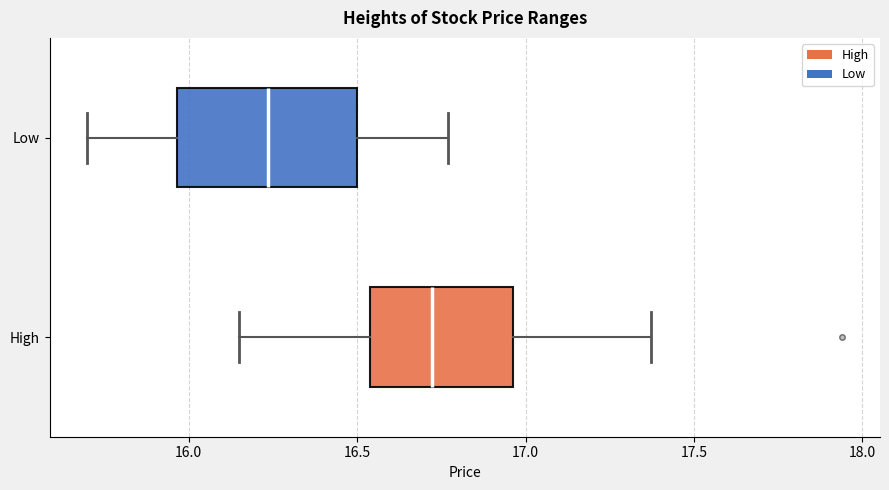

Which box's median line is the furthest to the left?

Low